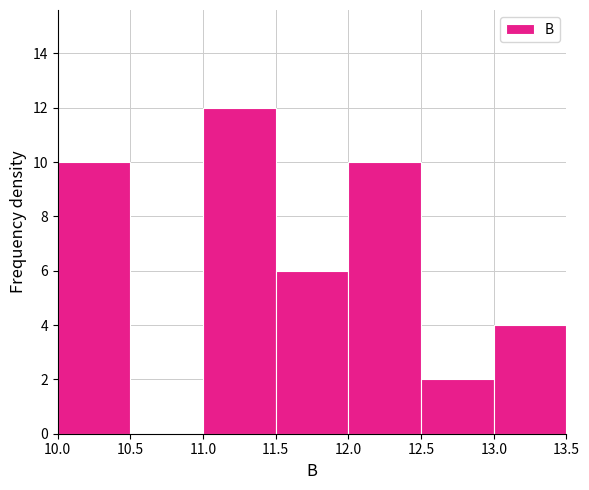

Which range on the x-axis has the tallest bar?

11.0 to 11.5